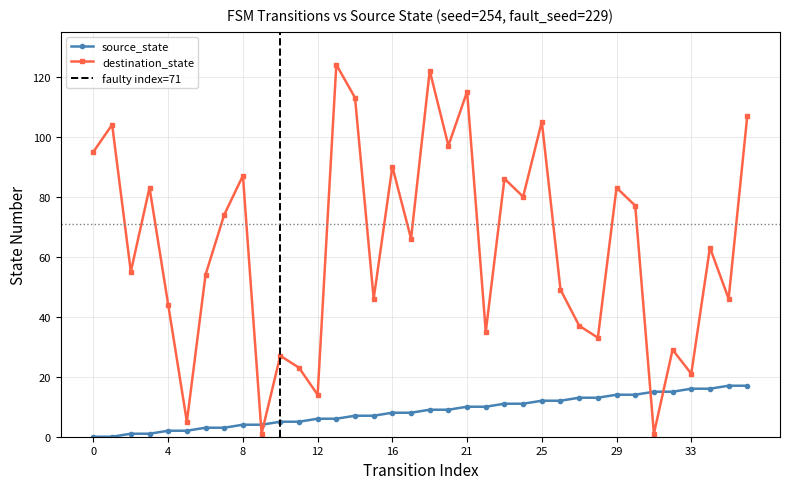

What is the difference between the maximum and minimum values in the destination_state series?

123